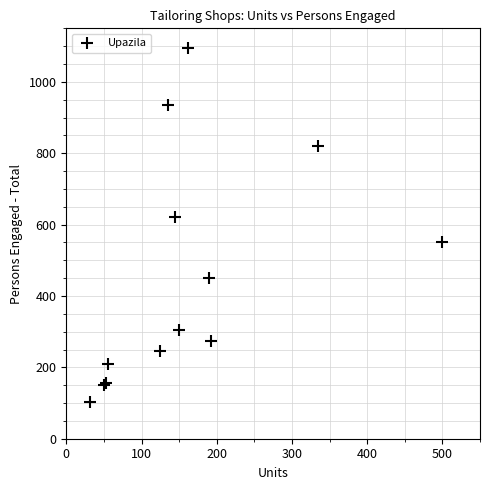

What Y value in the scatter plot is closest to 598?

620